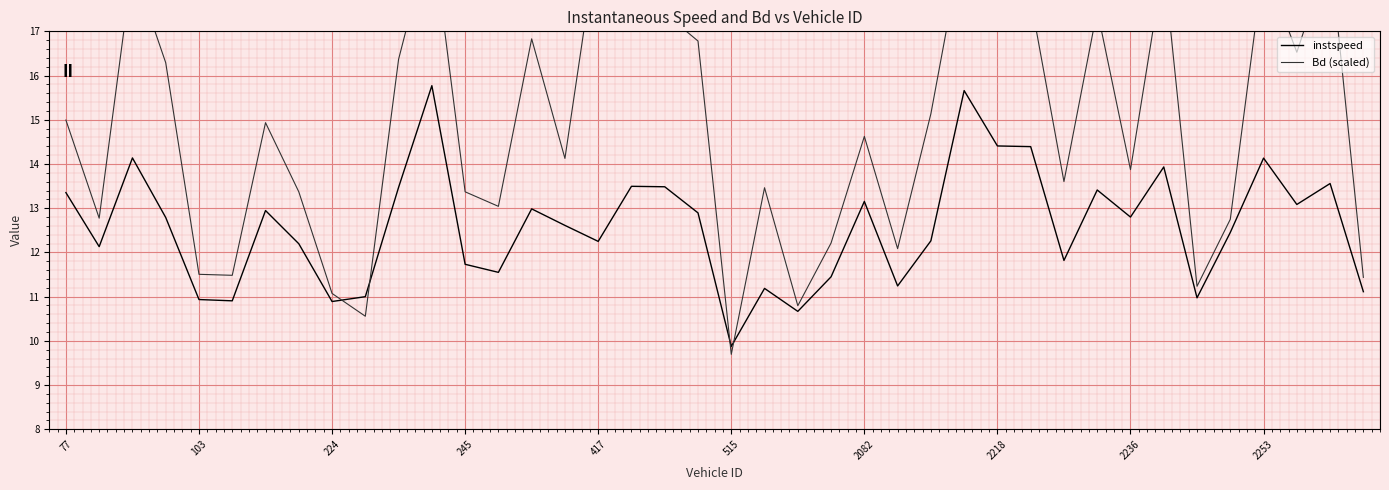

What is the maximum value for instspeed?

15.8